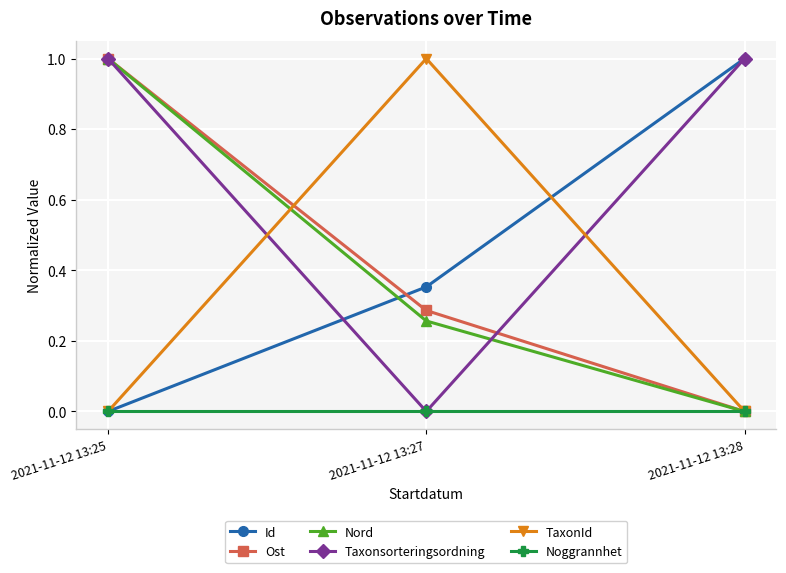

At which category is the sum across all series the highest?

2021-11-12 13:25